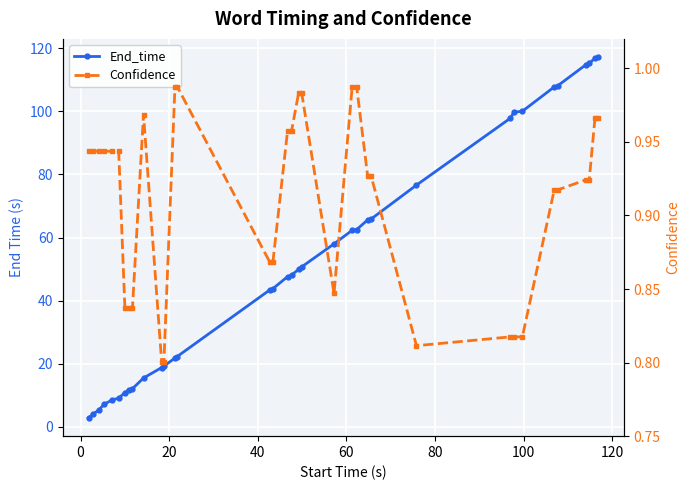

How many lines are shown in the chart?

2